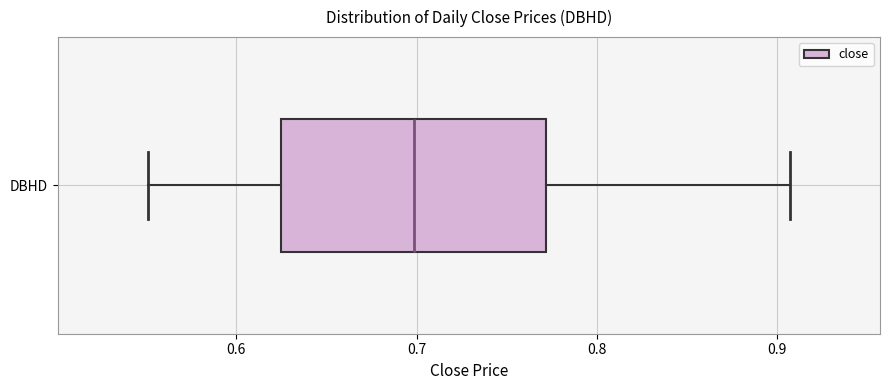

Where does the median line of the box for DBHD sit on the x-axis? The values are not printed on the chart, so give them approximately, as read against the axis.

0.70